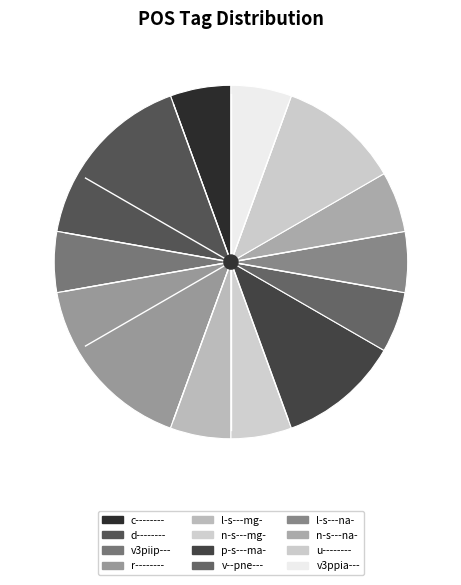

Count the number of slices in the pie.

12